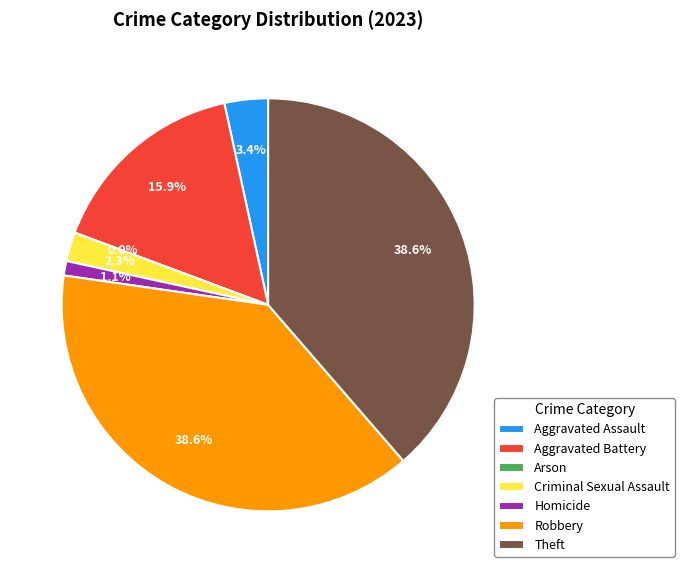

Which category has the biggest portion of the pie?

Robbery